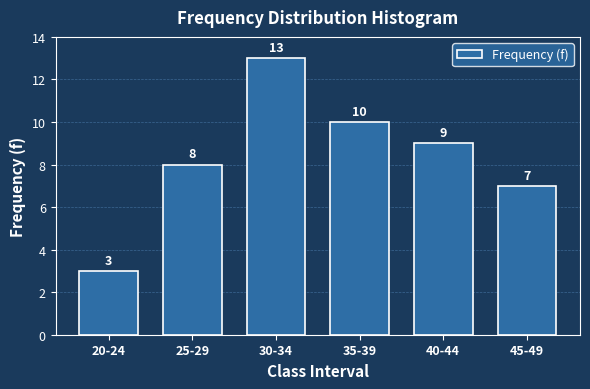

Reading left to right, extract all data points from this chart.

20-24=3	25-29=8	30-34=13	35-39=10	40-44=9	45-49=7